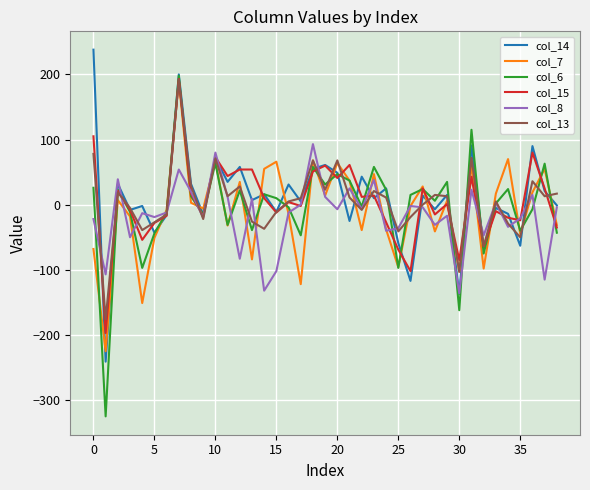

True or false: col_6 and col_8 intersect in this chart.

True